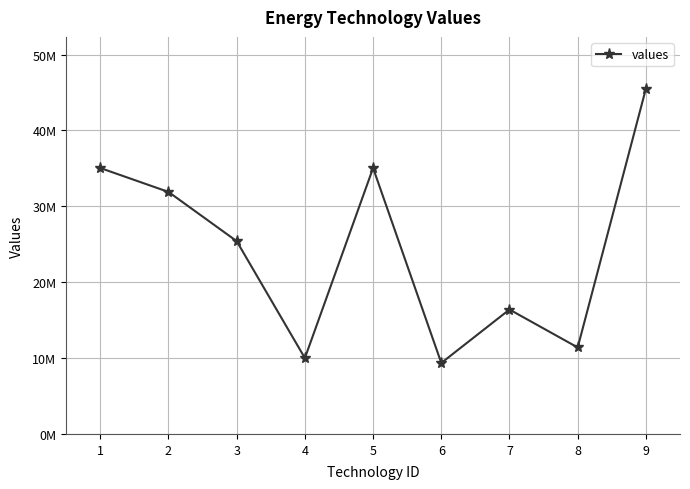

Is this an area chart (filled region under the line)?

No